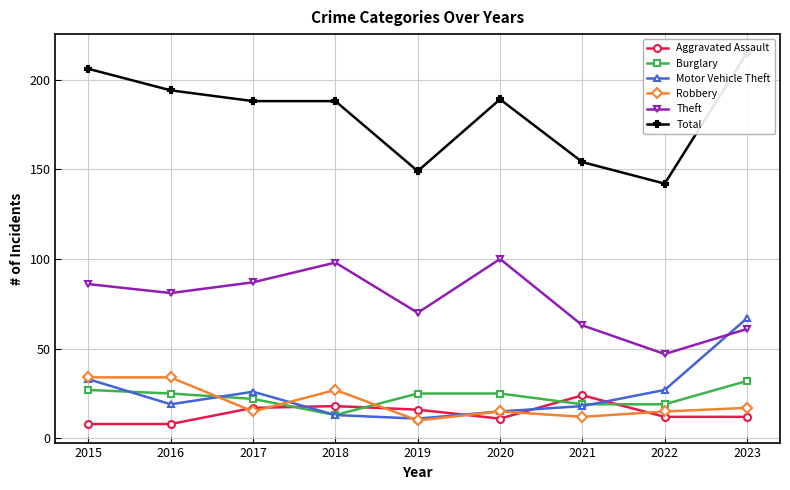

Where is Aggravated Assault nearest to the value 16?

2019